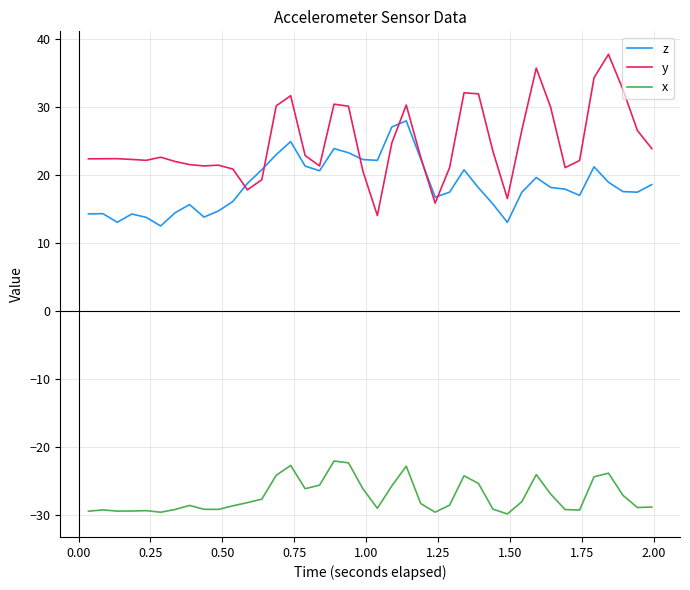

What is the greatest value displayed?

37.8